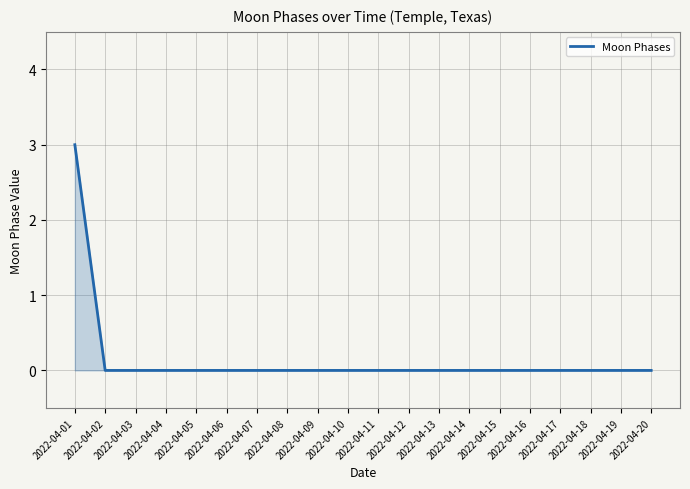

Is it true that the value at 2022-04-19 is 0?

True